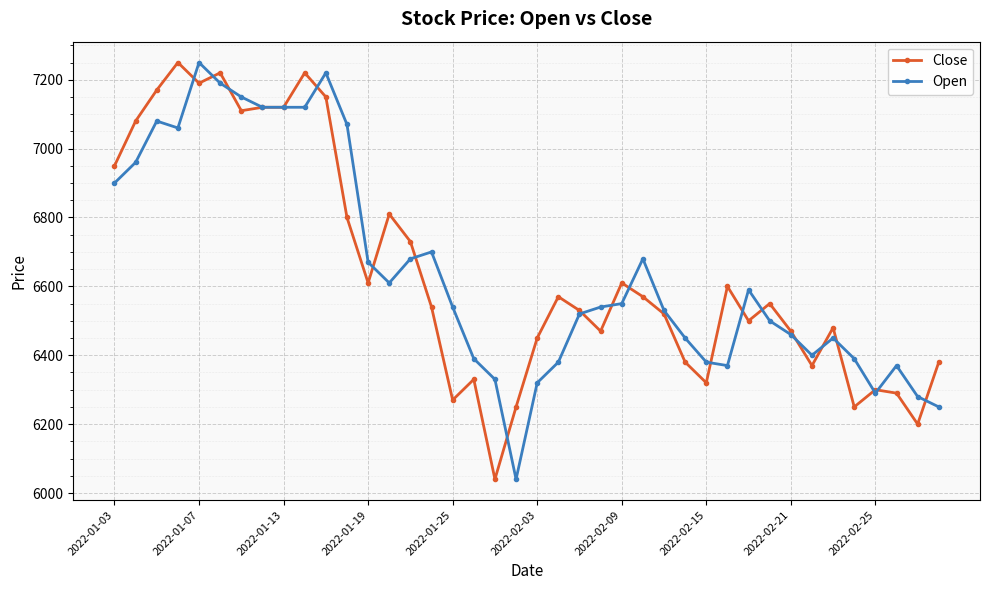

Reading left to right, transcribe all the data shown in this chart.

Close: 6950	7080	7170	7250	7190	7220	7110	7120	7120	7220	7150	6800	6610	6810	6730	6540	6270	6330	6040	6250	6450	6570	6530	6470	6610	6570	6520	6380	6320	6600	6500	6550	6470	6370	6480	6250	6300	6290	6200	6380
Open: 6900	6960	7080	7060	7250	7190	7150	7120	7120	7120	7220	7070	6670	6610	6680	6700	6540	6390	6330	6040	6320	6380	6520	6540	6550	6680	6530	6450	6380	6370	6590	6500	6460	6400	6450	6390	6290	6370	6280	6250